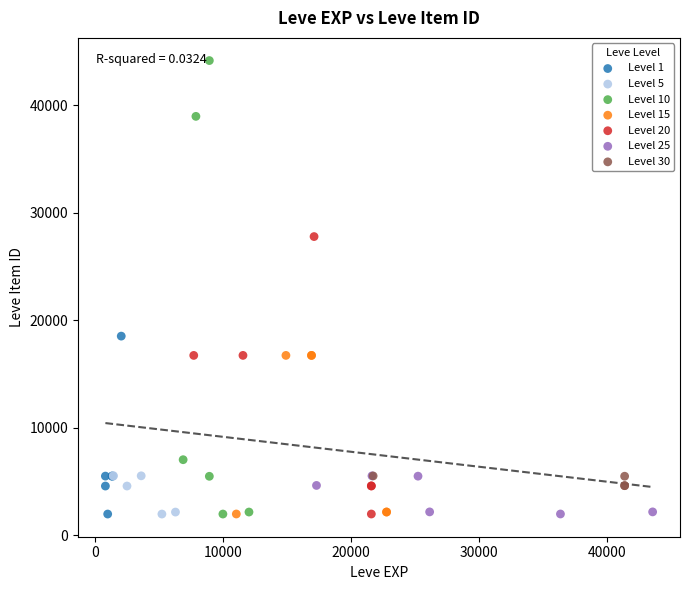

Which series reaches the maximum Y coordinate?

Level 10